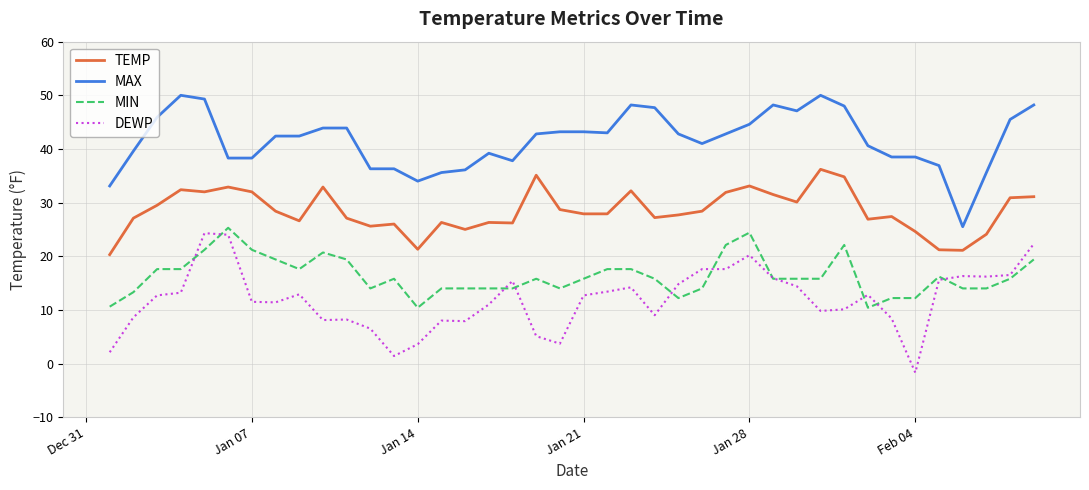

Which series has the largest total across all categories?

MAX